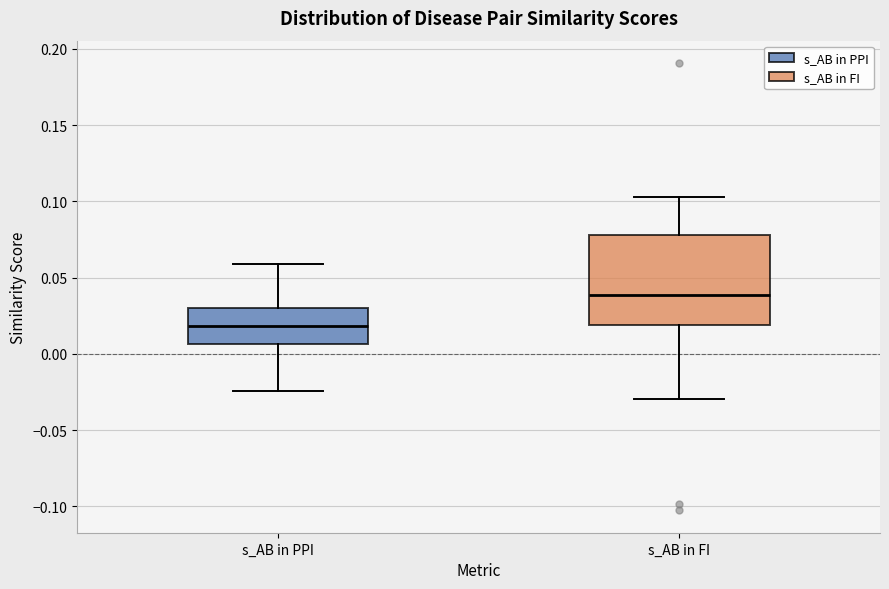

Where does the median line of the box for s_AB in FI sit on the y-axis? The values are not printed on the chart, so give them approximately, as read against the axis.

0.040